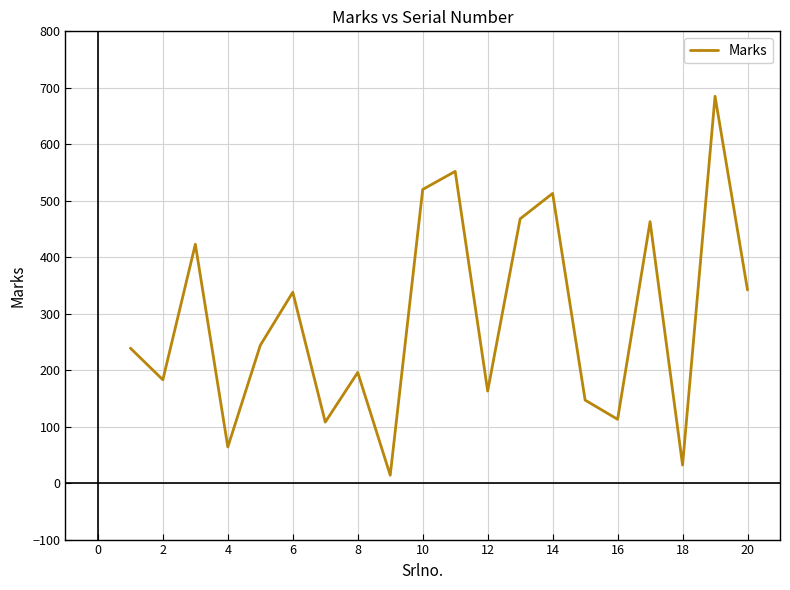

True or false: there are more than 2 points higher than both neighbors.

True